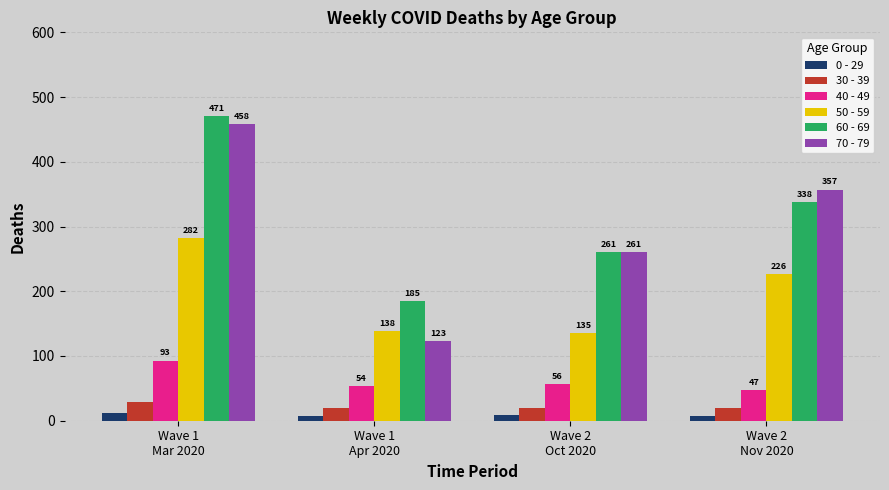

Rank the series by their maximum value, from highest to lowest.

60 - 69, 70 - 79, 50 - 59, 40 - 49, 30 - 39, 0 - 29